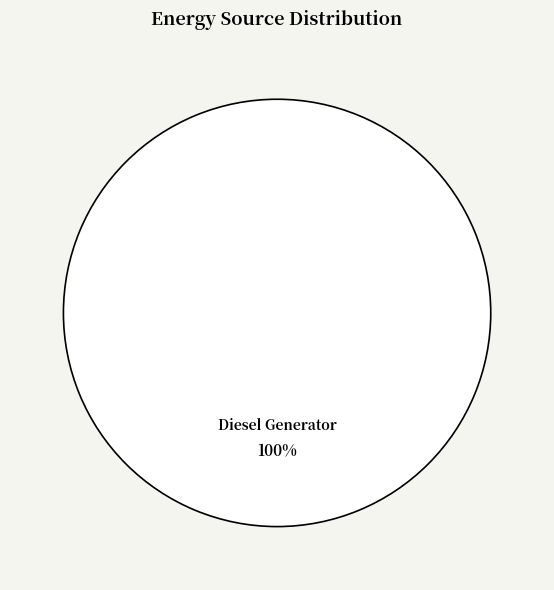

Rank the categories by value from lowest to highest.

Diesel Generator